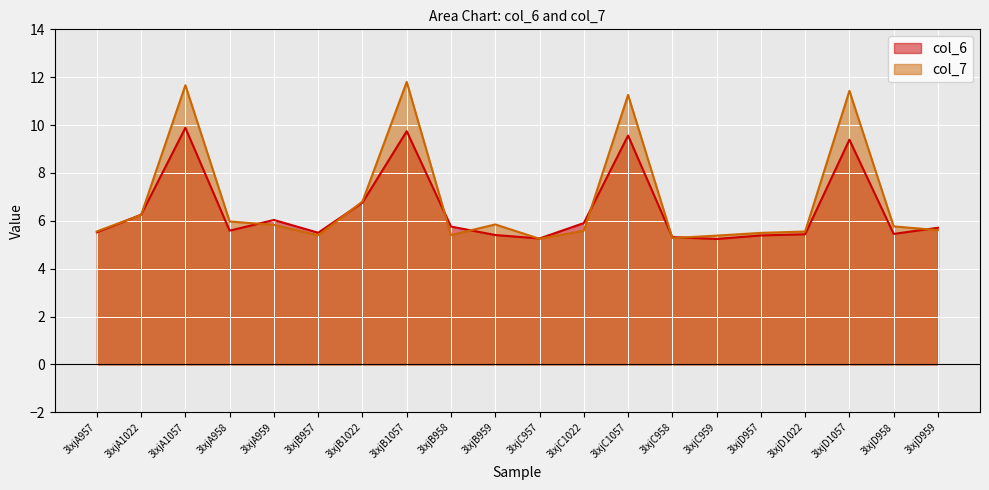

What is the label of the 13th point from the right?

3lxjB1057